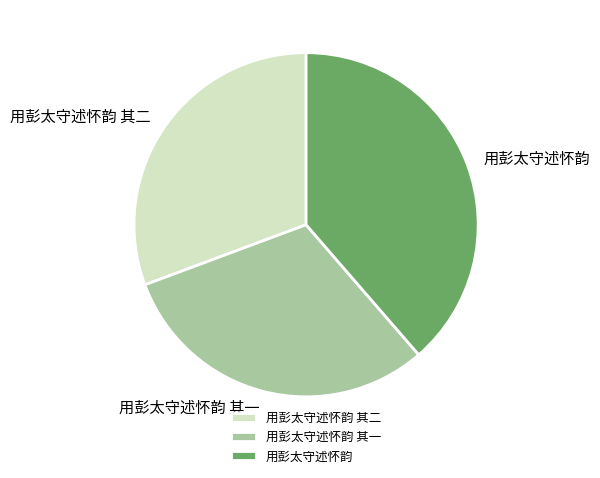

How many slices are in this pie chart?

3